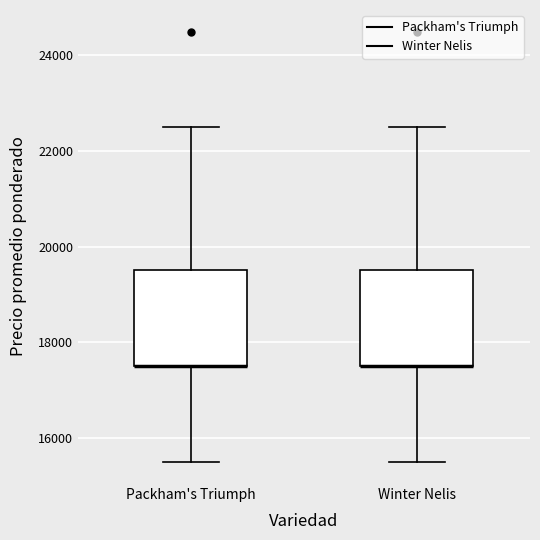

Where is the lower edge of the box for Packham's Triumph on the y-axis? The values are not printed on the chart, so give them approximately, as read against the axis.

17600